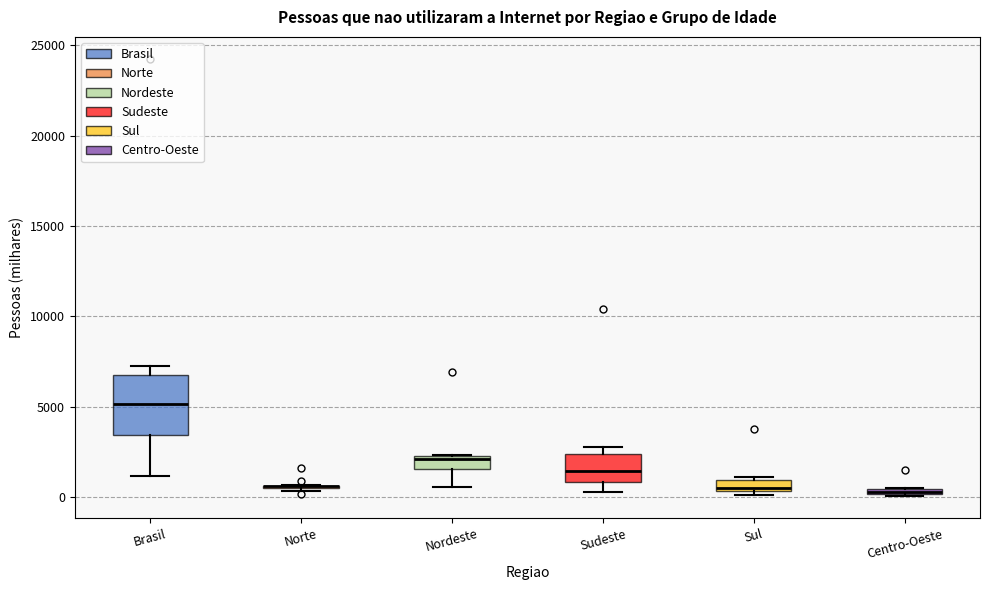

Comparing the boxes themselves (not the whiskers), which one is the tallest?

Brasil